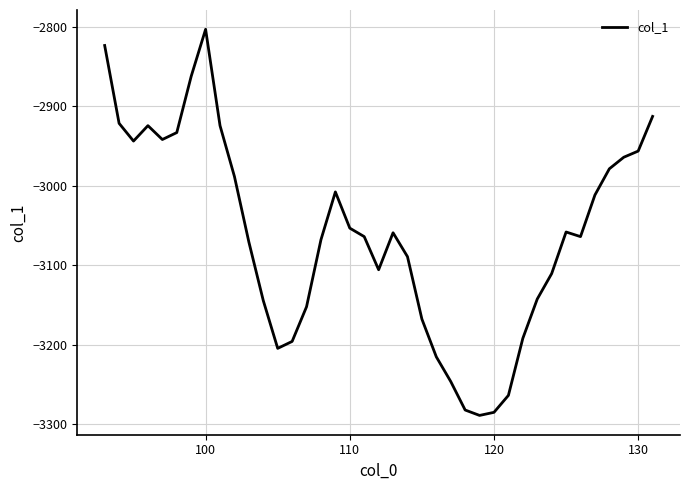

What is the minimum value shown in the chart?

-3289.2